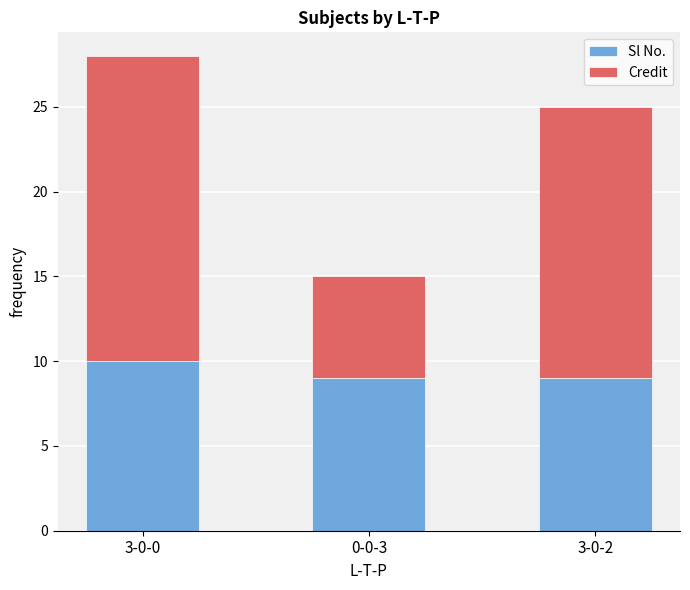

Is it true that Sl No. equals 9 at 0-0-3?

True